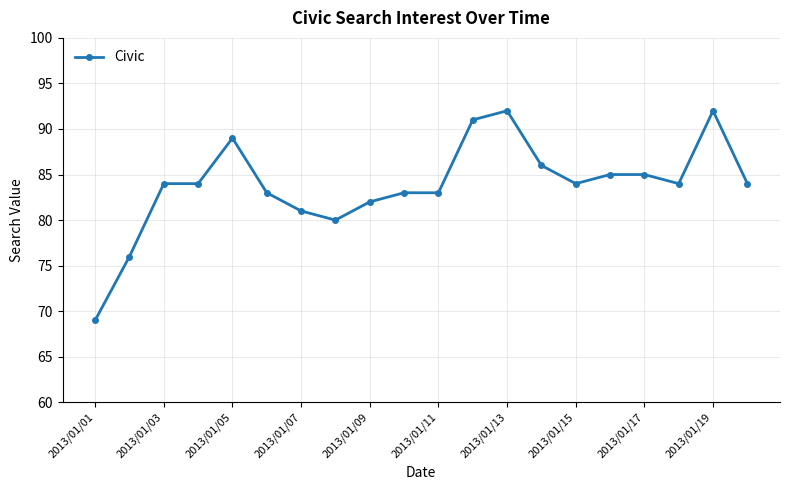

What is the smallest value displayed?

69